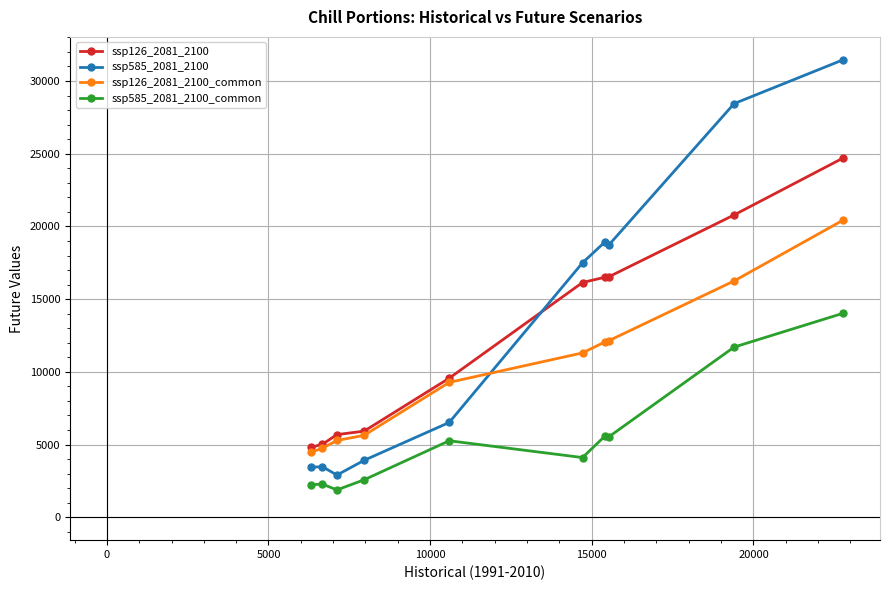

What is the minimum value shown in the chart?

1882